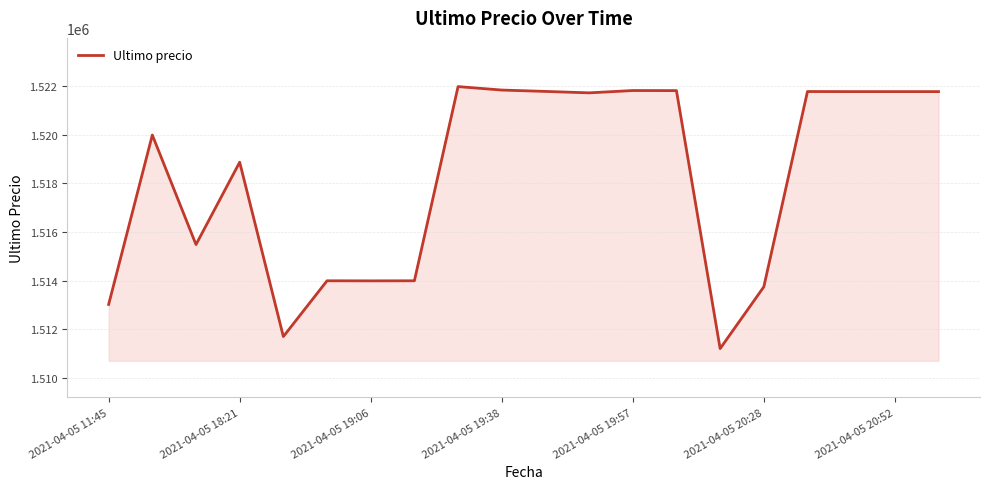

What is the maximum value shown in the chart?

1521974